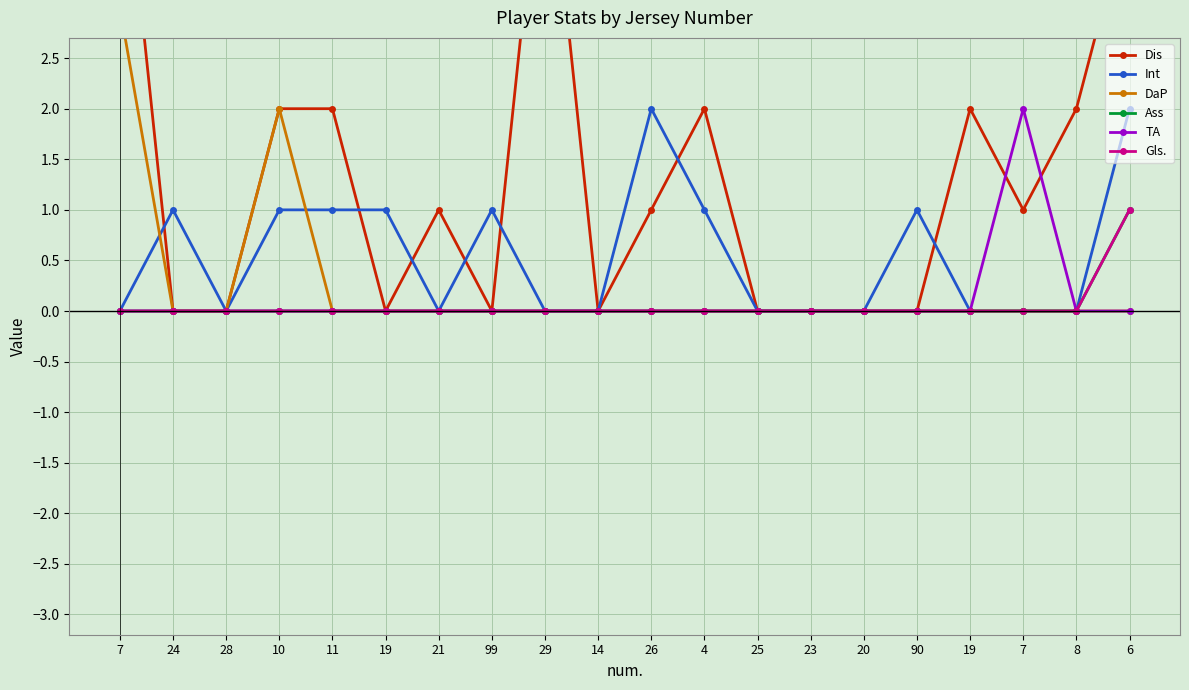

What is the spread (max minus min) of values at 8?

2